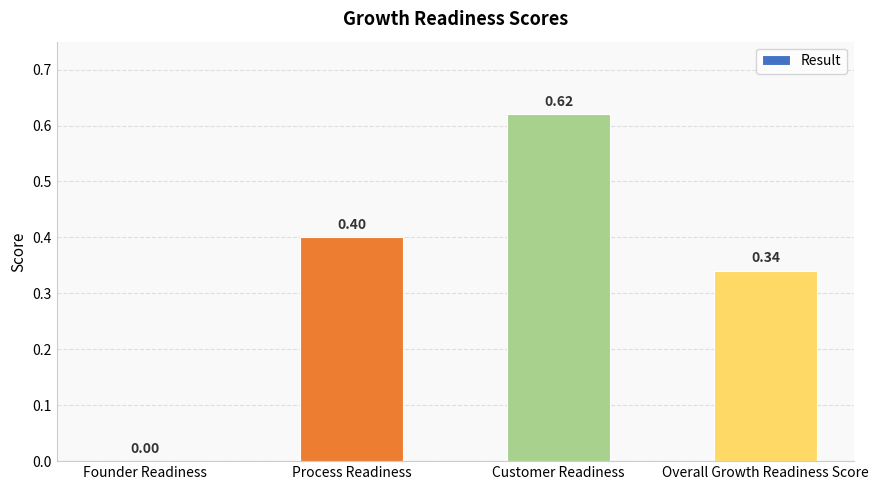

Between Process Readiness and Customer Readiness, which is larger?

Customer Readiness